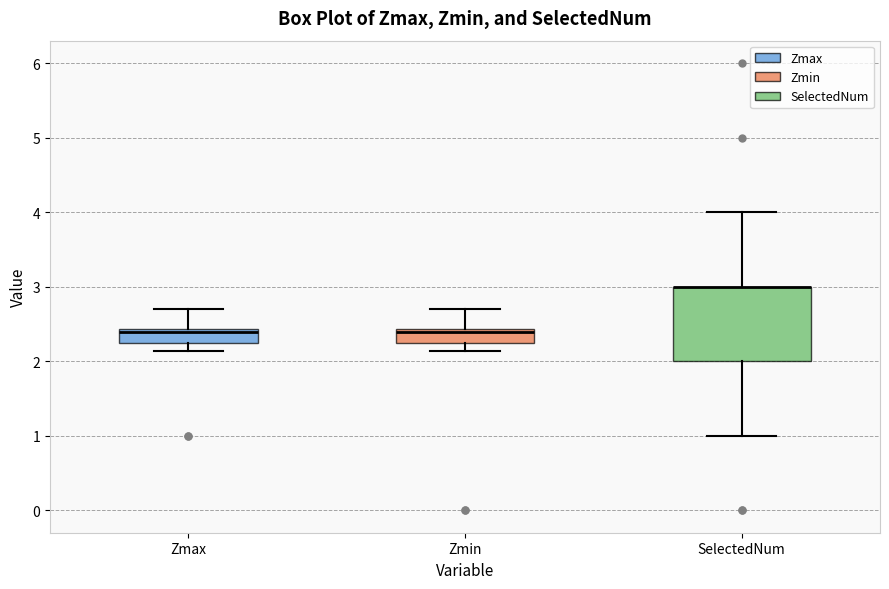

Reading left to right, read every box against the y-axis: the position of its median line, the range the box covers, and the ends of its whiskers. The values are not printed on the chart, so give them approximately, as read against the axis.

Zmax: median 2.4 (just below the box's upper edge), box 2.2 to 2.4, whiskers 2.1 to 2.7
Zmin: median 2.4 (just below the box's upper edge), box 2.2 to 2.4, whiskers 2.1 to 2.7
SelectedNum: median 3.0 (drawn on the box's upper edge), box 2.0 to 3.0, whiskers 1.0 to 4.0